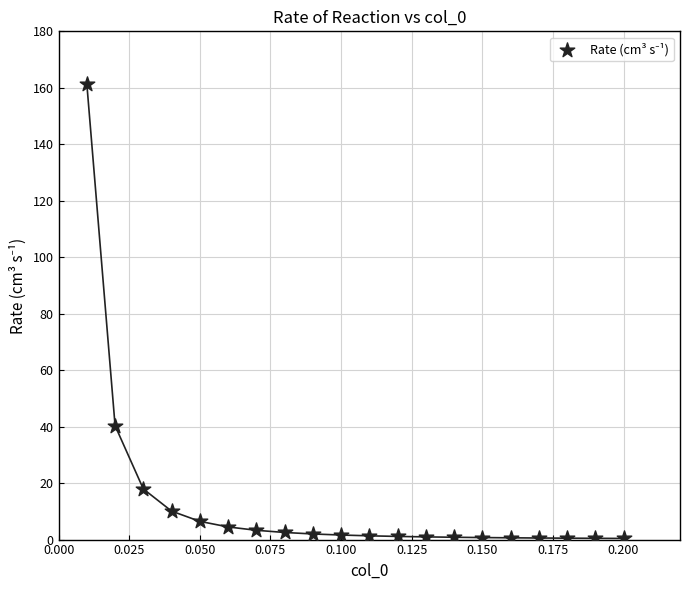

What is the range of Y values (max minus min)?

161.0